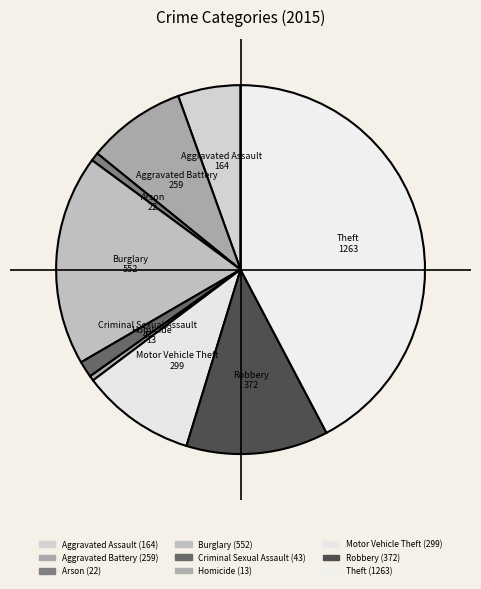

The Aggravated Assault slice represents 20% of the pie. True or false?

False